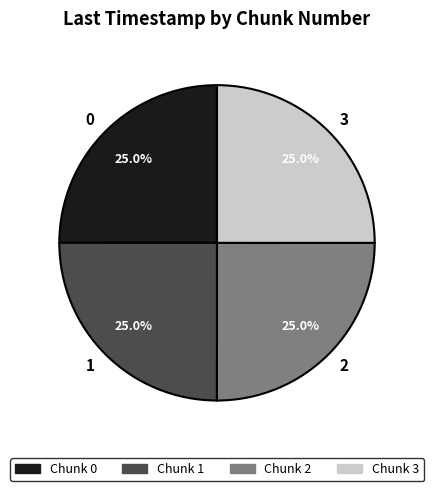

Does any single category account for the majority?

No